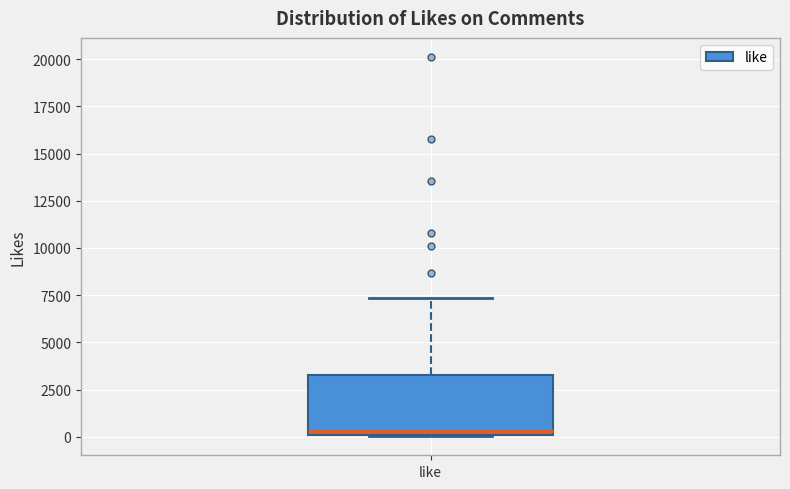

Read this box plot against the y-axis: the position of the median line, the range covered by the box, and the ends of both whiskers. The values are not printed on the chart, so give them approximately, as read against the axis.

median 500, box 0 to 3500, whiskers 0 to 7500